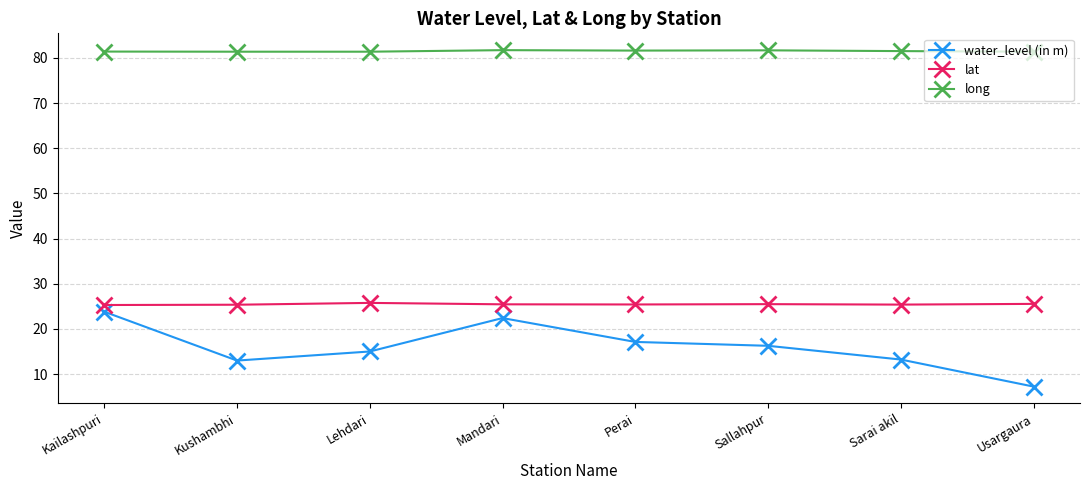

What is the approximate value of lat at Kushambhi?

25.3